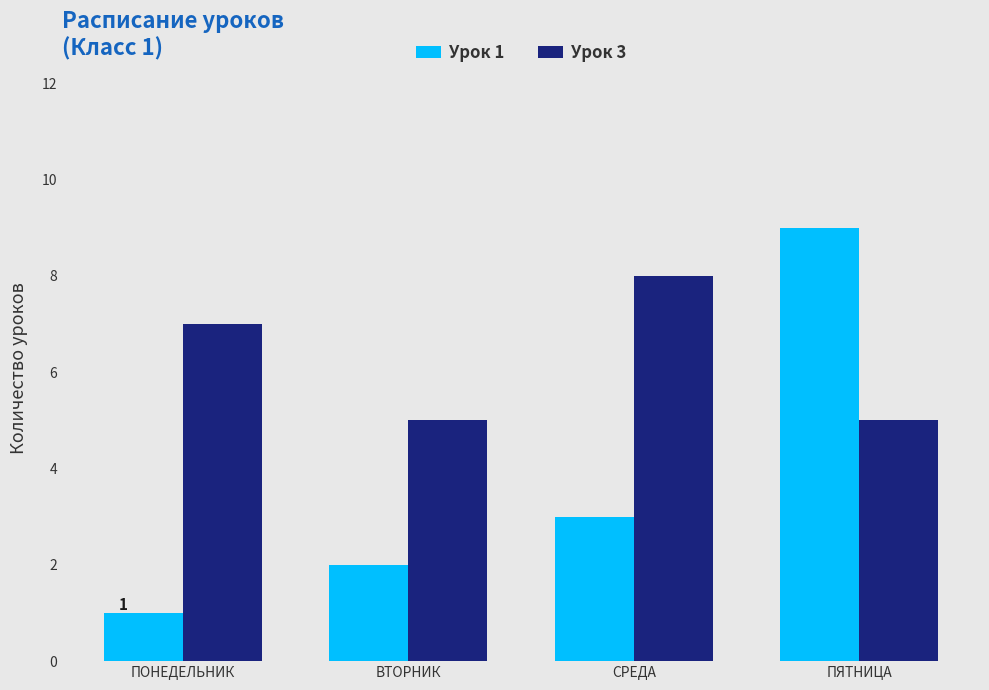

How many categories are shown in the chart?

4